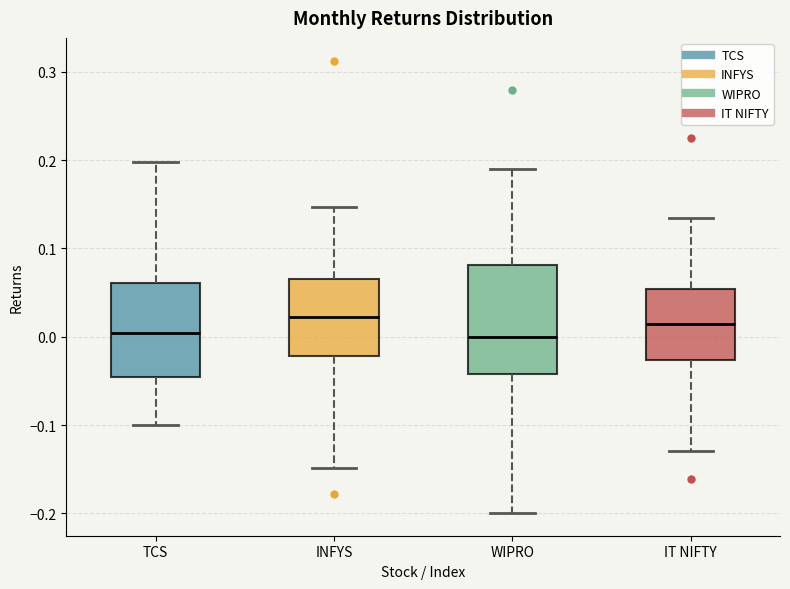

Reading left to right, read every box against the y-axis: the position of its median line, the range the box covers, and the ends of its whiskers. The values are not printed on the chart, so give them approximately, as read against the axis.

TCS: median 0.00, box -0.05 to 0.06, whiskers -0.10 to 0.20
INFYS: median 0.02, box -0.02 to 0.07, whiskers -0.15 to 0.15
WIPRO: median 0.00, box -0.04 to 0.08, whiskers -0.20 to 0.19
IT NIFTY: median 0.01, box -0.03 to 0.05, whiskers -0.13 to 0.13